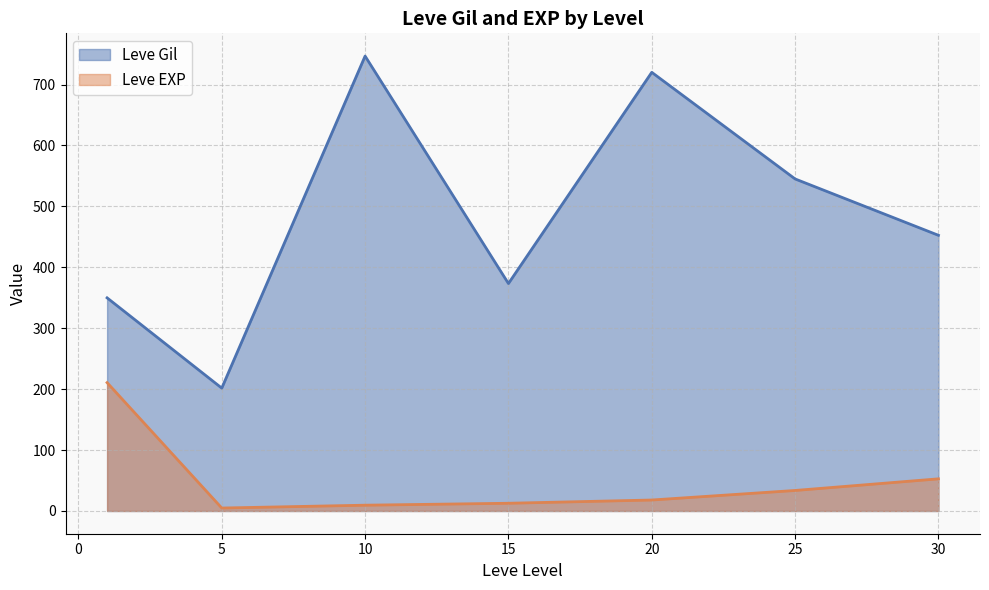

Does the chart display data point markers on the line(s)?

No